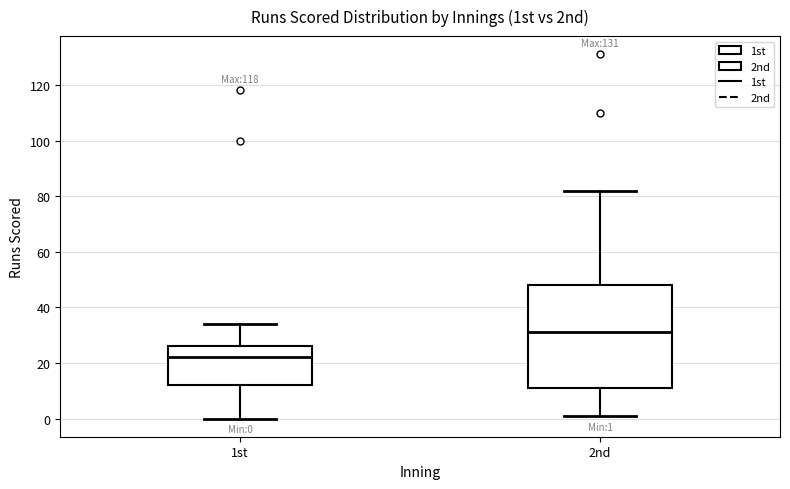

Which box is the tallest, from its lower edge to its upper edge?

2nd